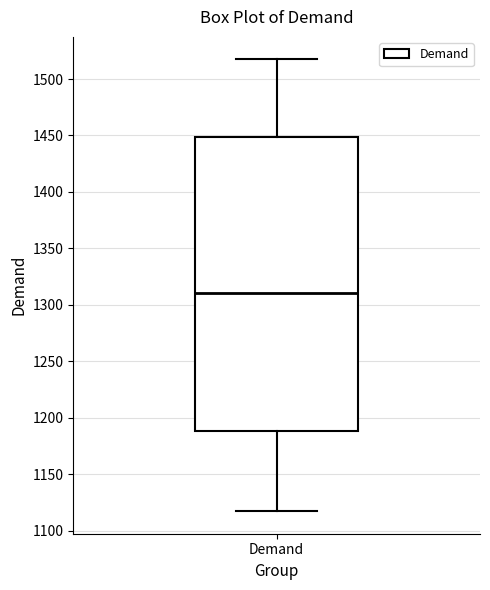

Where does the upper whisker of the box for Demand end on the y-axis? The values are not printed on the chart, so give them approximately, as read against the axis.

1515